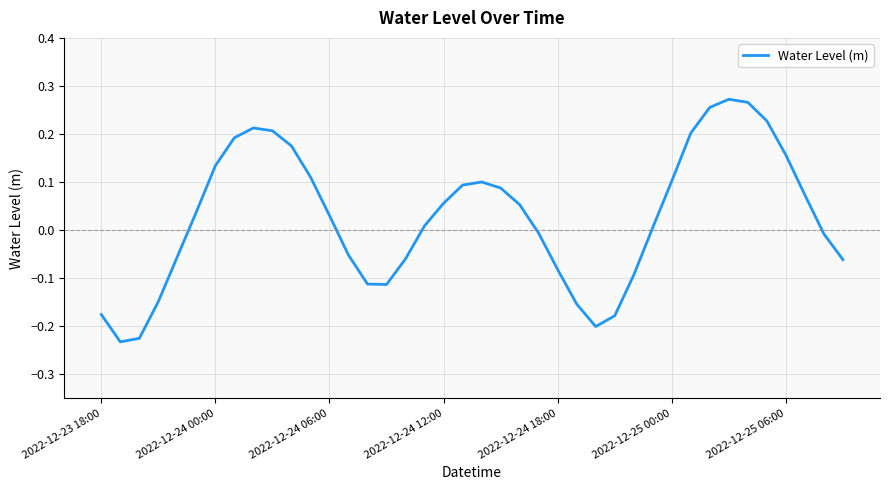

How many interior local valleys (lower than both neighbors) does the data have?

3